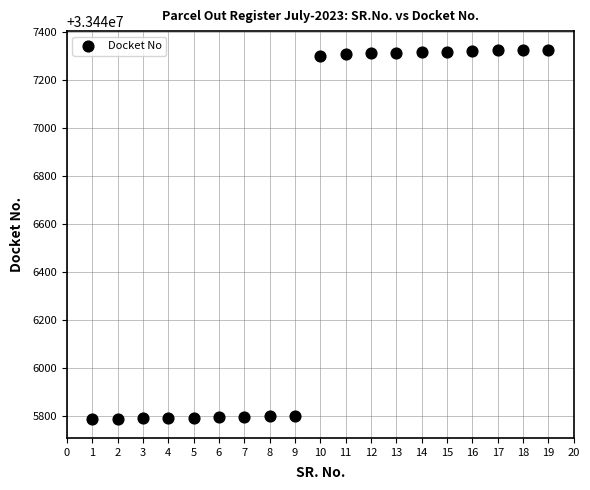

What is the range of X values (max minus min)?

18